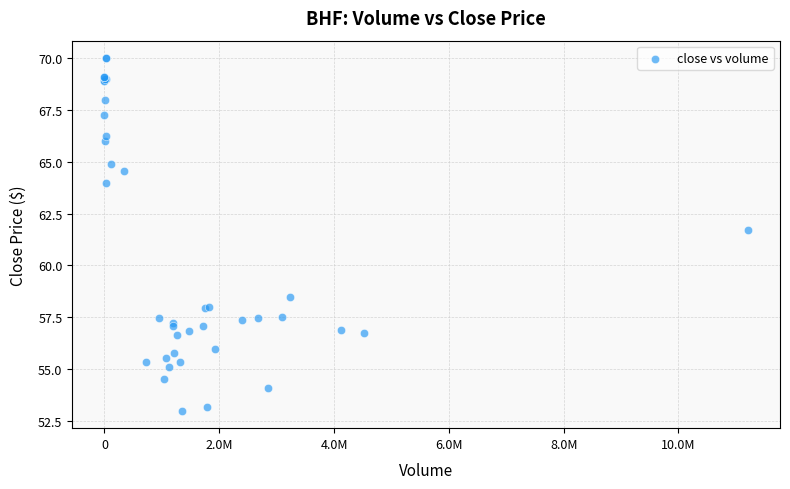

What Y value in the scatter plot is closest to 61?

61.7